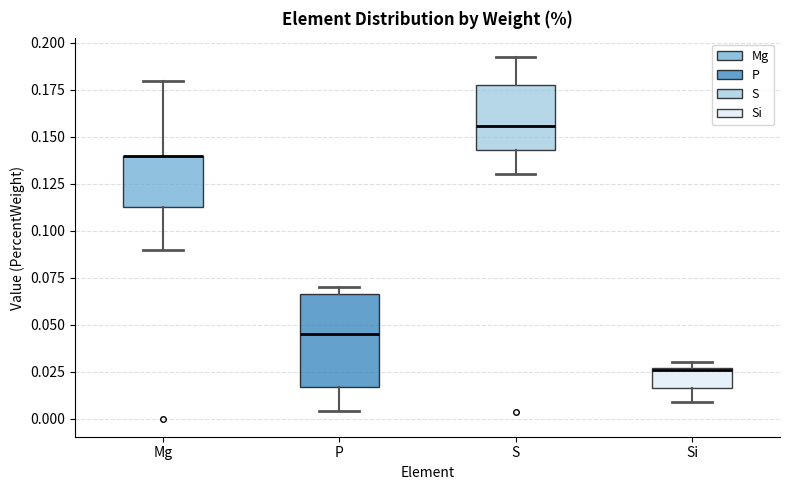

Comparing the boxes themselves (not the whiskers), which one is the tallest?

P